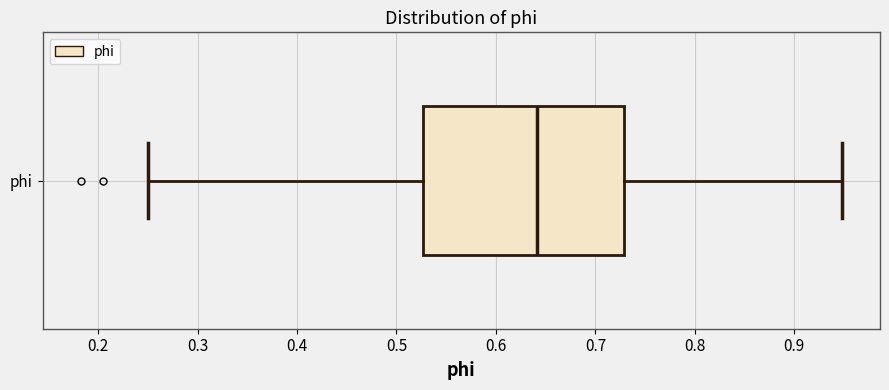

Transcribe this box plot: give where the median line is, the range the box spans, and where the two whiskers end, as read against the x-axis. The values are not printed on the chart, so give them approximately, as read against the axis.

median 0.64, box 0.53 to 0.73, whiskers 0.25 to 0.95